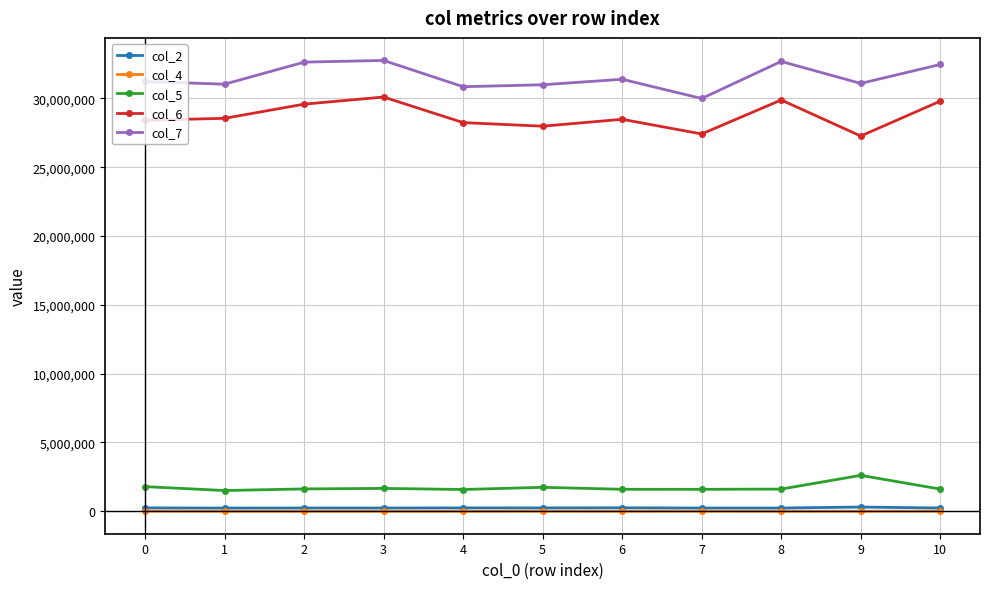

True or false: col_2 and col_6 intersect in this chart.

False